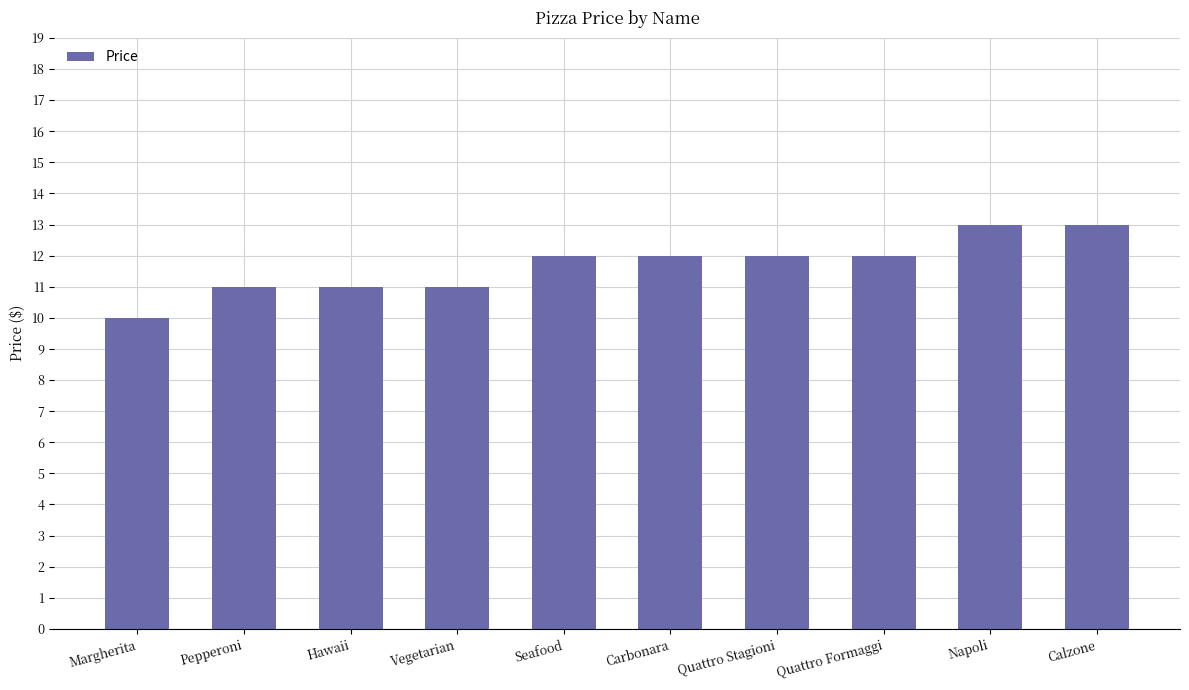

What is the minimum value shown in the chart?

10